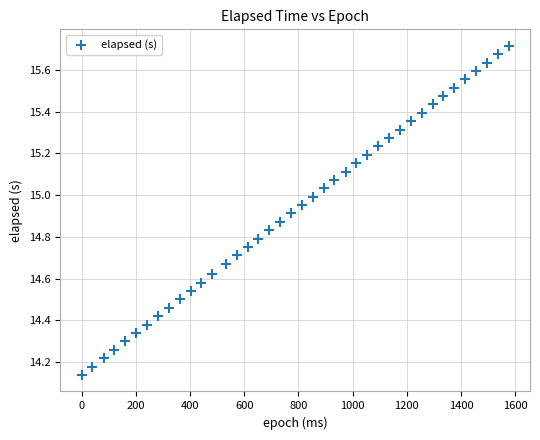

What is the range of X values (max minus min)?

1576.0